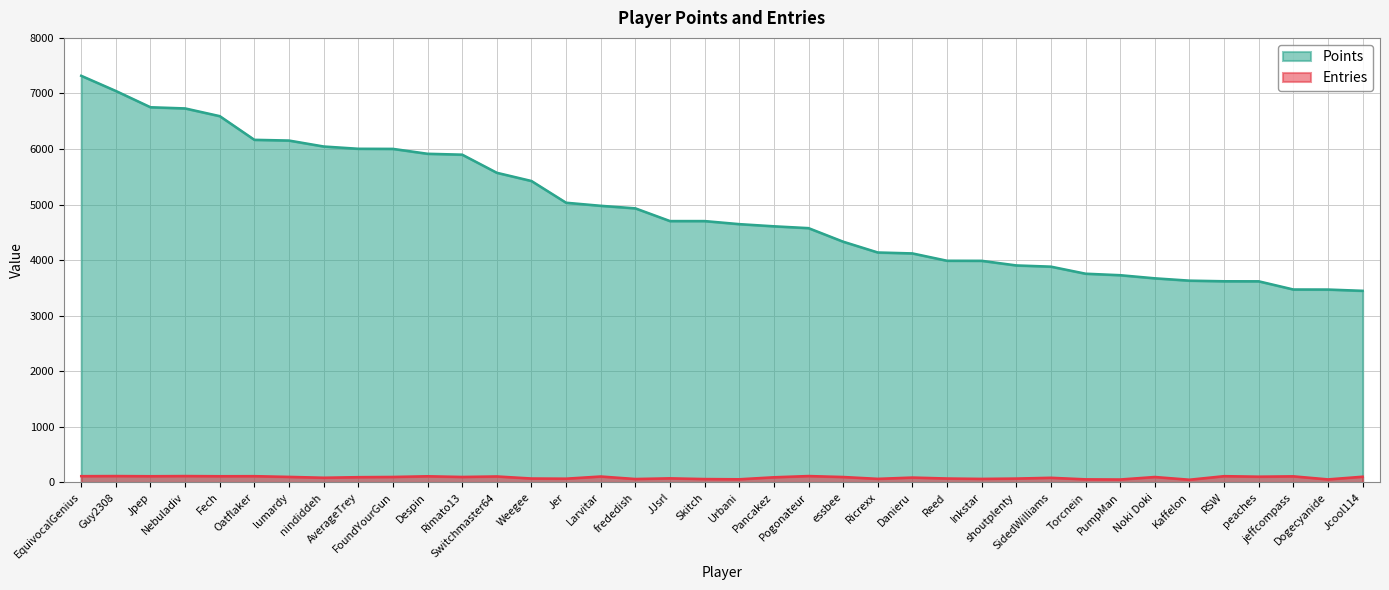

What is the minimum value for Points?

3449